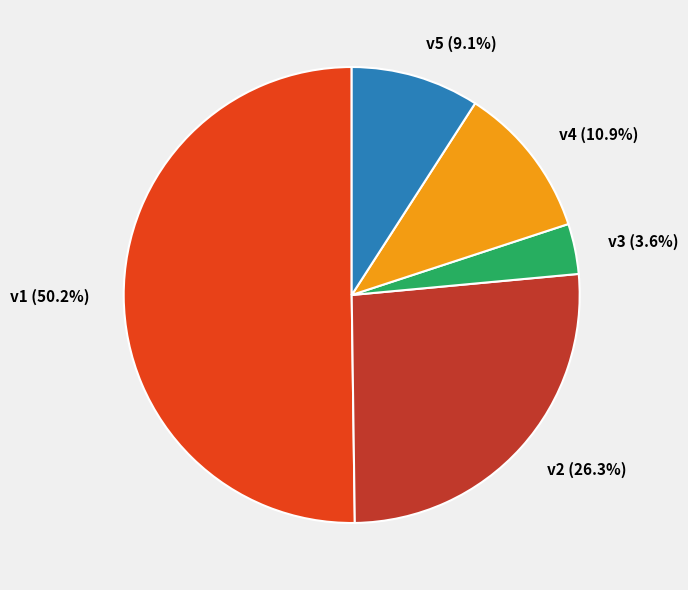

The v1 slice represents 45% of the pie. True or false?

False